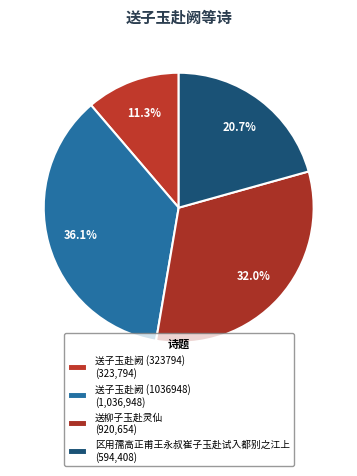

Which category has the smallest portion of the pie?

送子玉赴阙 (323794)